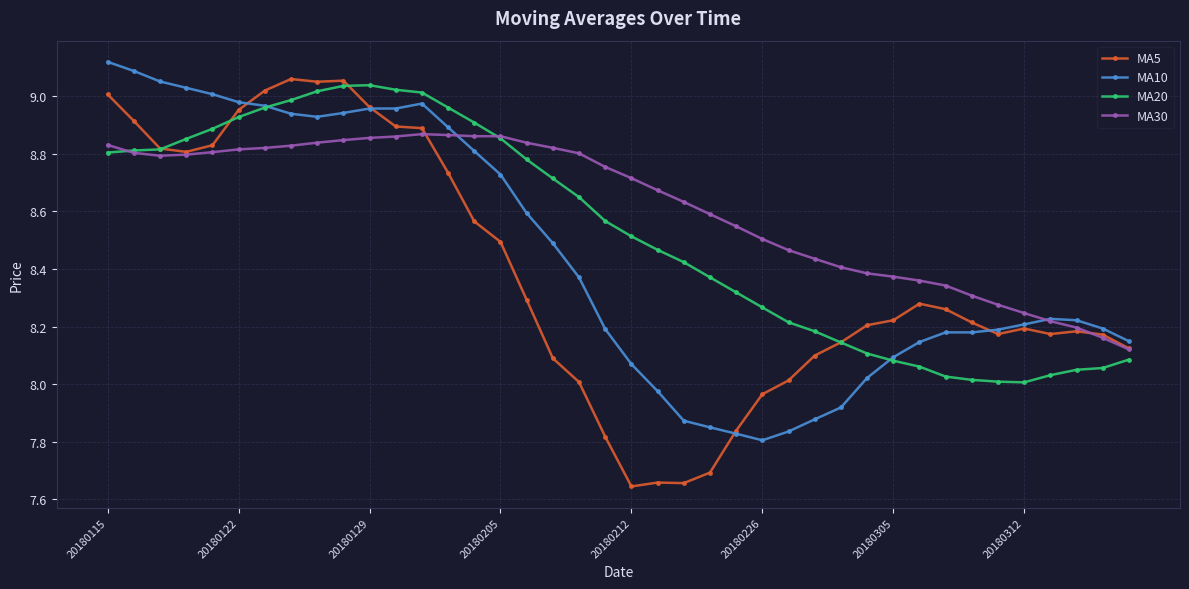

Which series has the largest total across all categories?

MA30